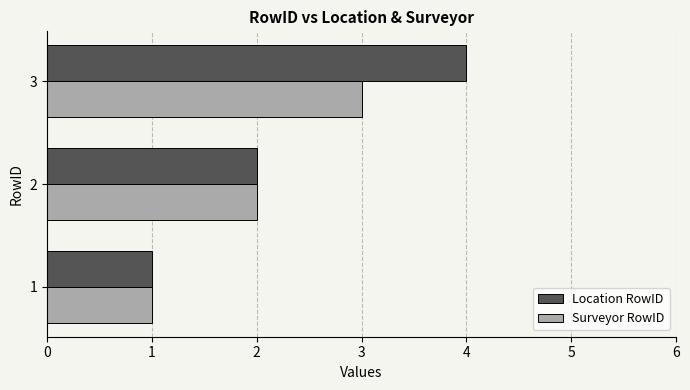

Which series changed the most between 1 and 3?

Location RowID